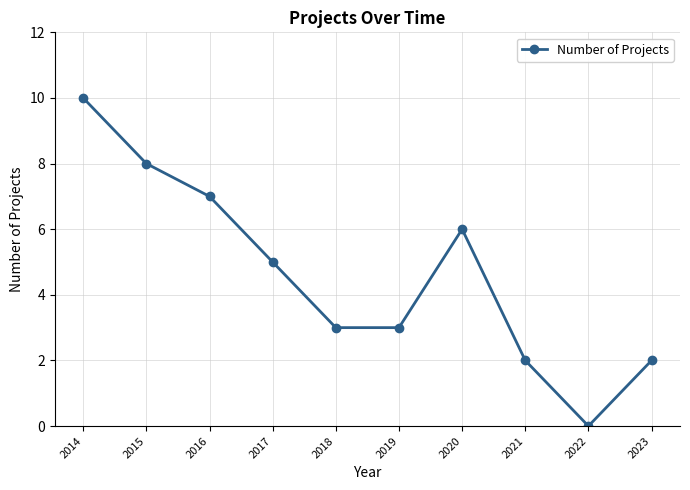

Count the number of data series in this chart.

1